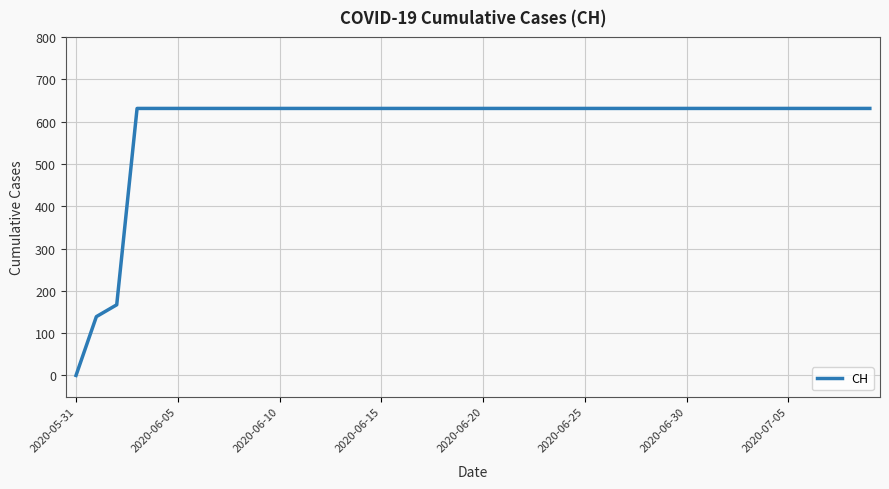

What is the maximum value shown in the chart?

631